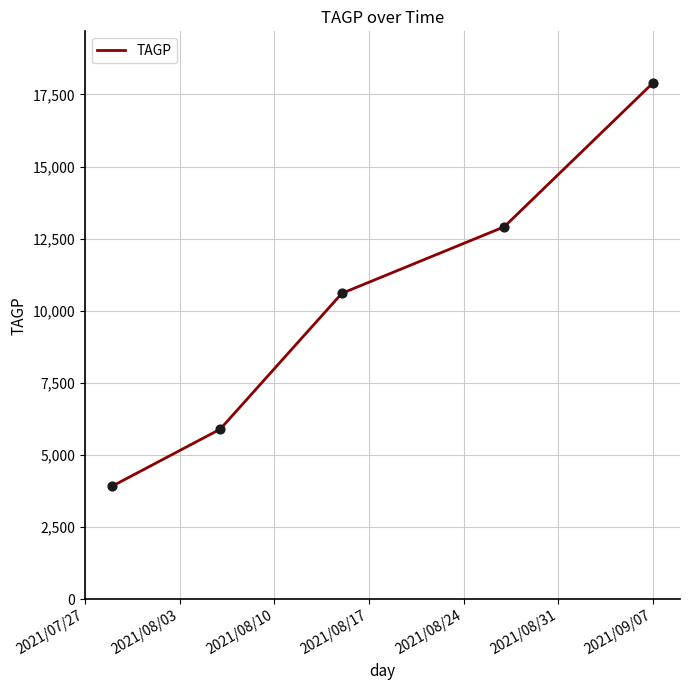

True or false: there are more than 2 points higher than both neighbors.

False